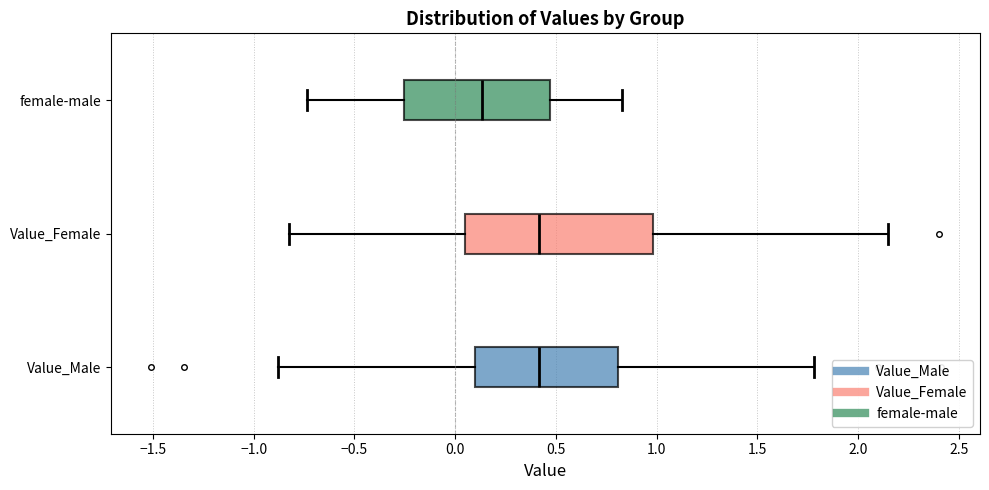

Which box is the widest, from its left edge to its right edge?

Value_Female